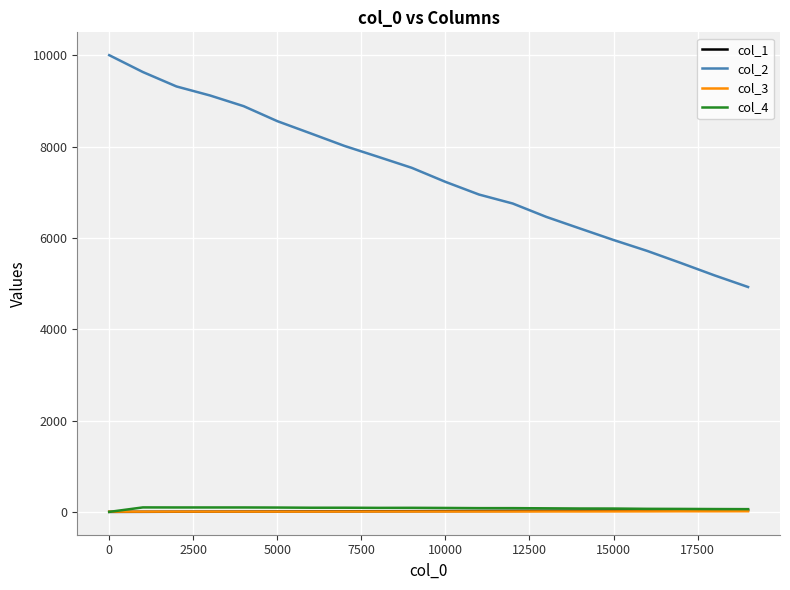

What are all the series names shown in the legend?

col_1, col_2, col_3, col_4